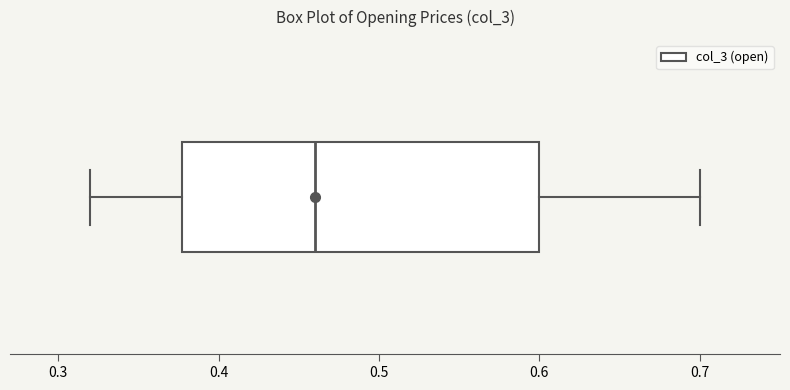

Read this box plot against the x-axis: the position of the median line, the range covered by the box, and the ends of both whiskers. The values are not printed on the chart, so give them approximately, as read against the axis.

median 0.46, box 0.38 to 0.60, whiskers 0.32 to 0.70